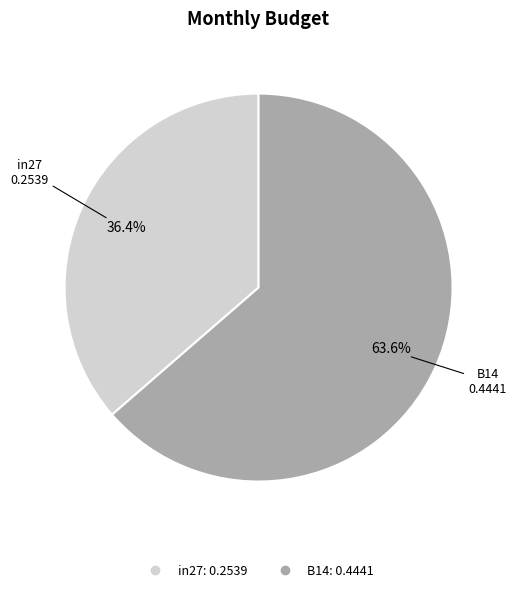

Does any single category account for the majority?

Yes